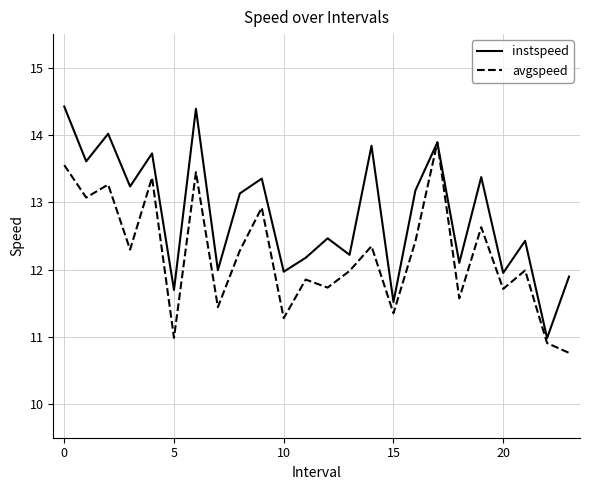

What is the smallest value displayed?

10.8